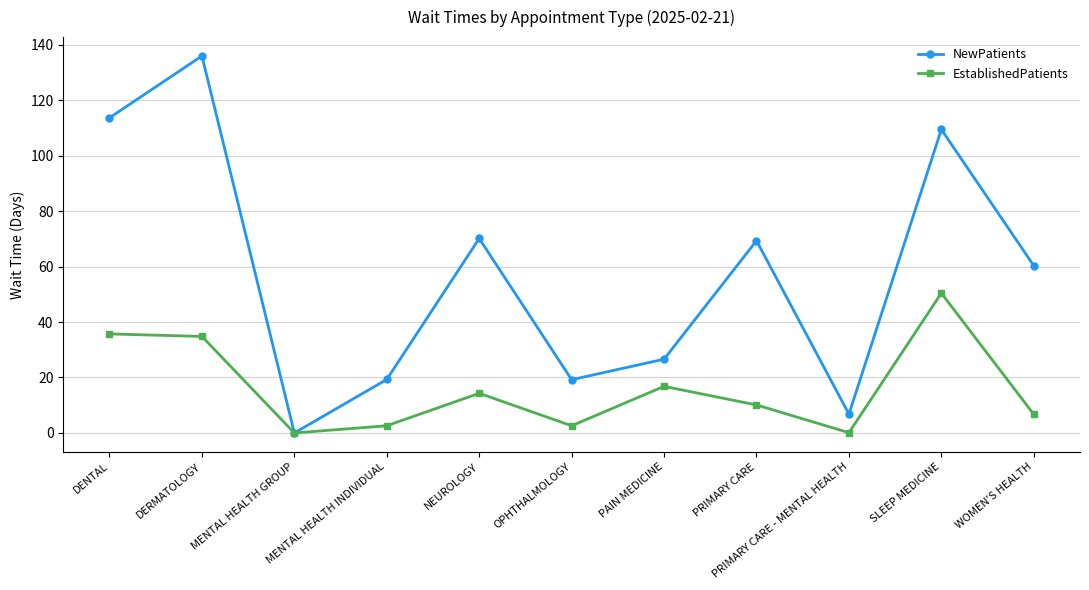

What is the greatest value displayed?

135.9